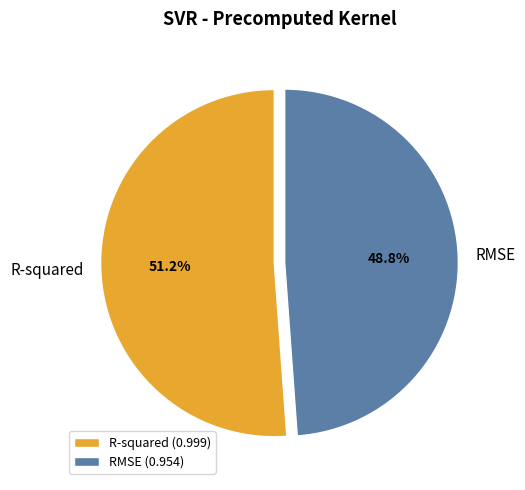

How many segments does this pie chart have?

2